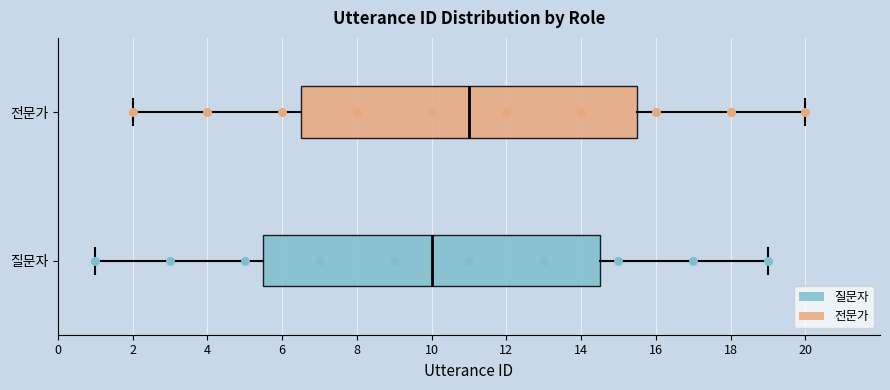

Where is the left edge of the box for 질문자 on the x-axis? The values are not printed on the chart, so give them approximately, as read against the axis.

5.6